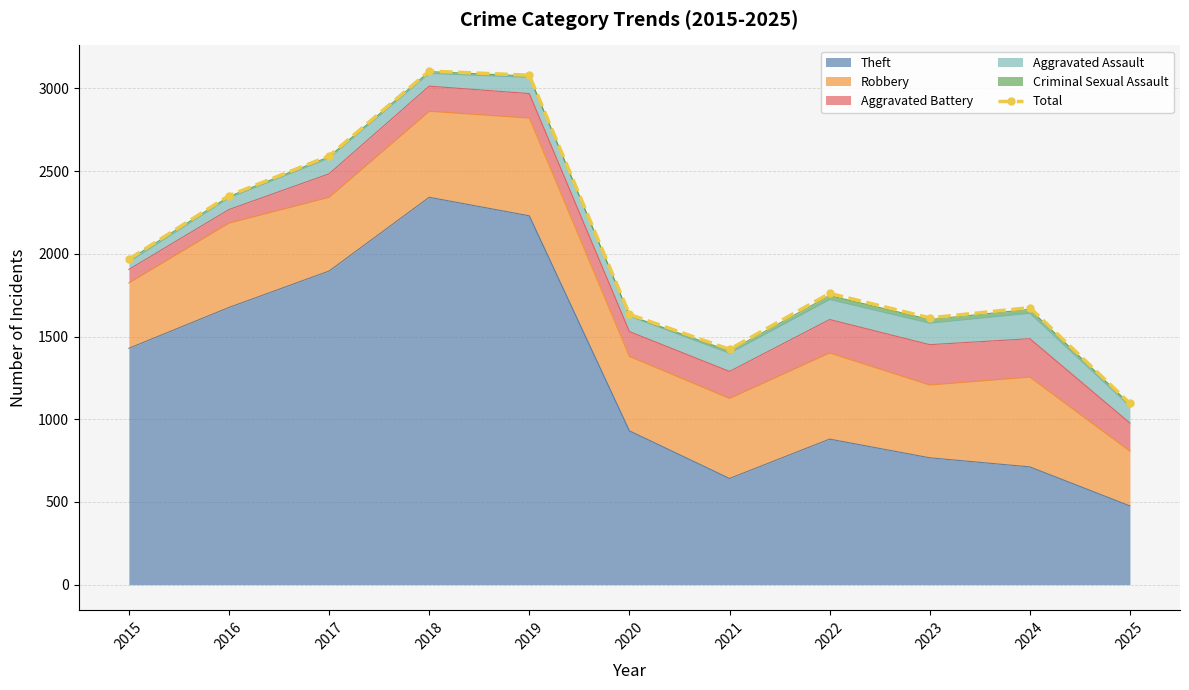

What is the greatest value displayed?

3105